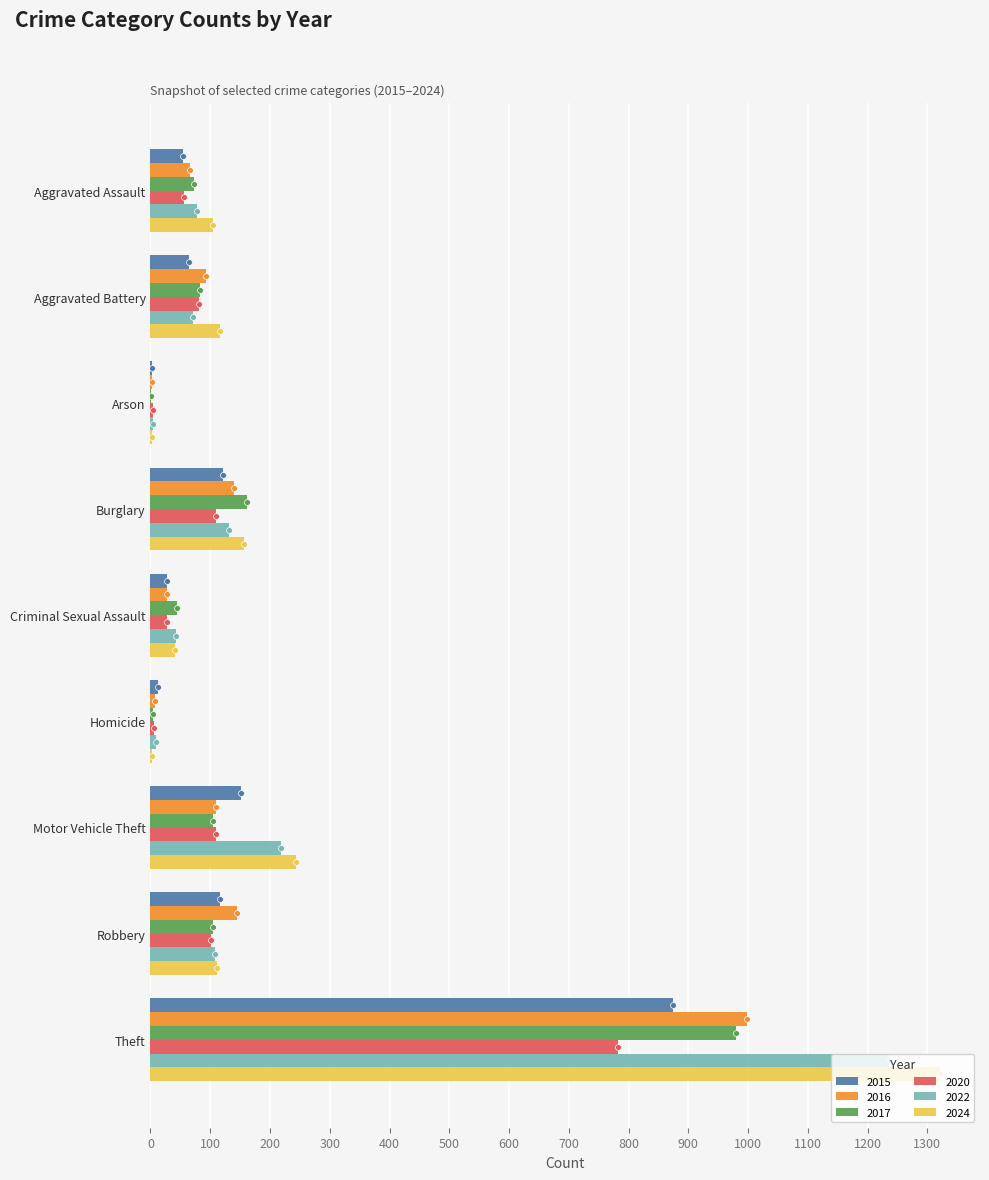

At how many categories does at least one series exceed 1320?

1